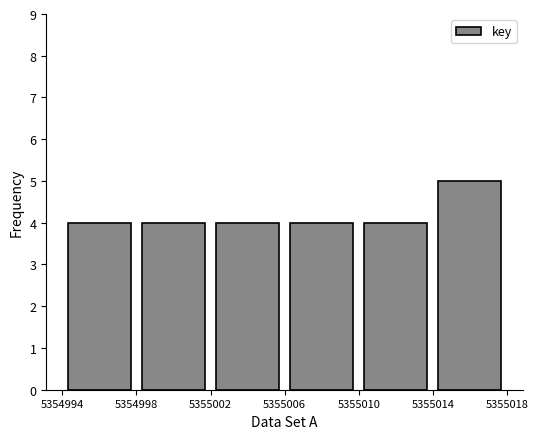

What is the height of the bar covering 5355010 to 5355014 on the x-axis? The values are not printed on the chart, so give them approximately, as read against the axis.

4